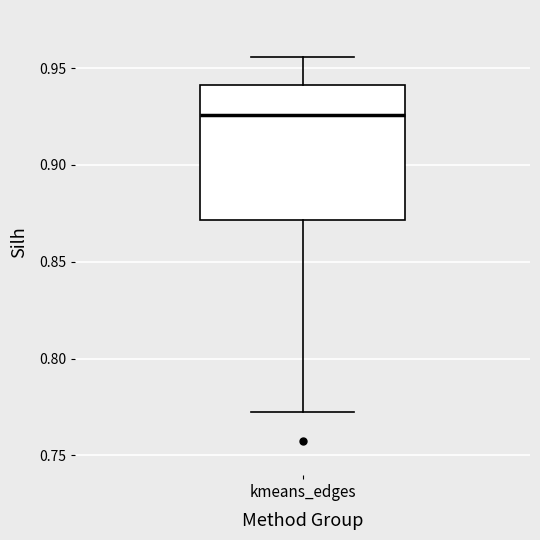

Transcribe this box plot: give where the median line is, the range the box spans, and where the two whiskers end, as read against the y-axis. The values are not printed on the chart, so give them approximately, as read against the axis.

median 0.925, box 0.870 to 0.940, whiskers 0.775 to 0.955